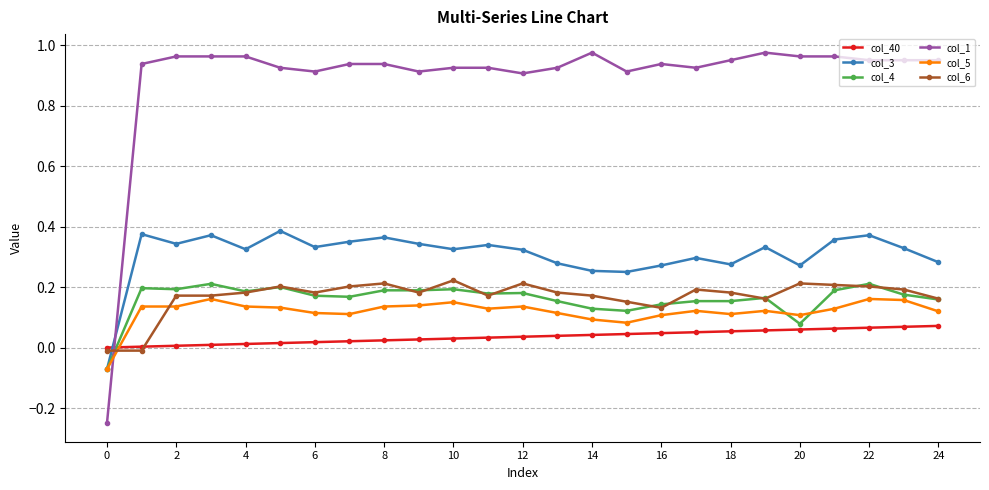

Which series has the widest spread of values?

col_1